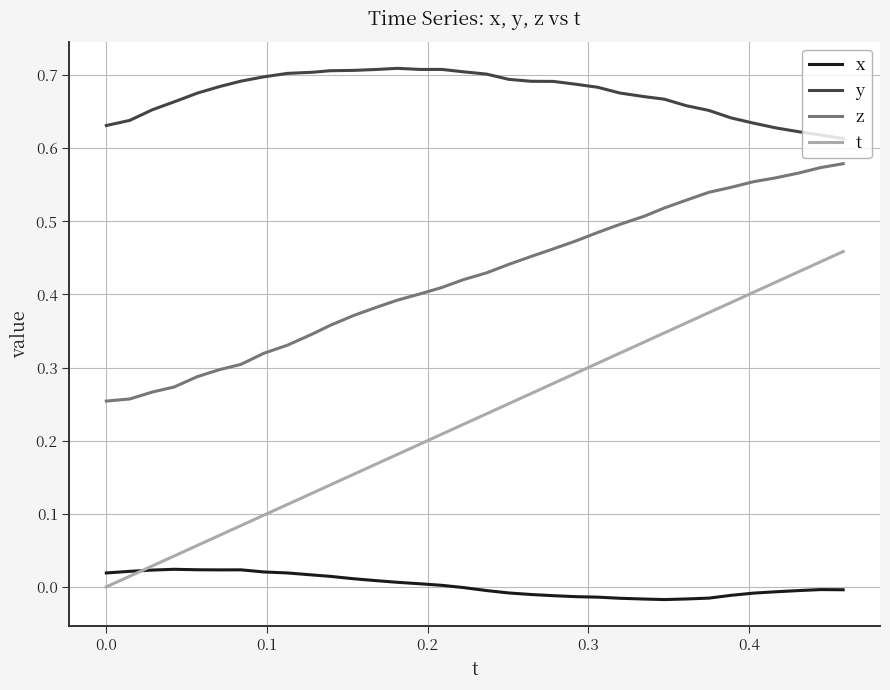

How many lines are shown in the chart?

4